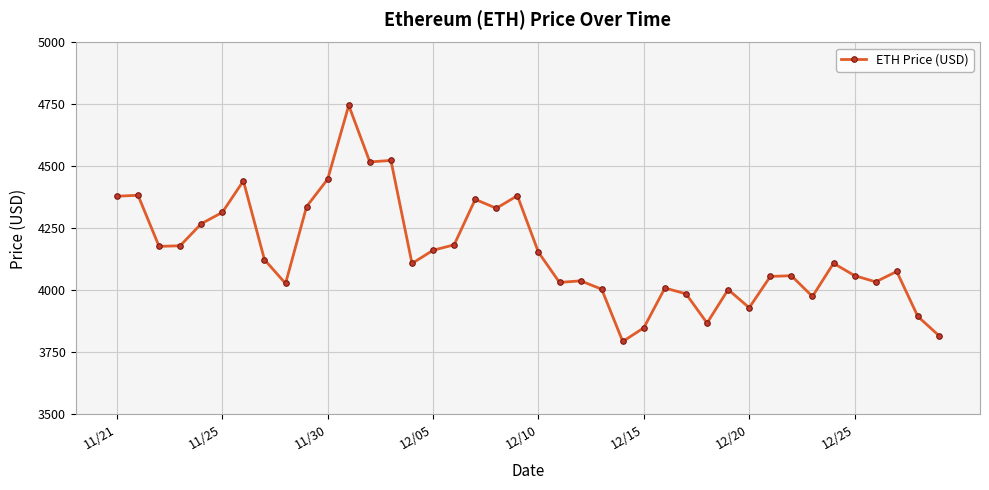

What is the value of the 2nd point from the left?

4384.0